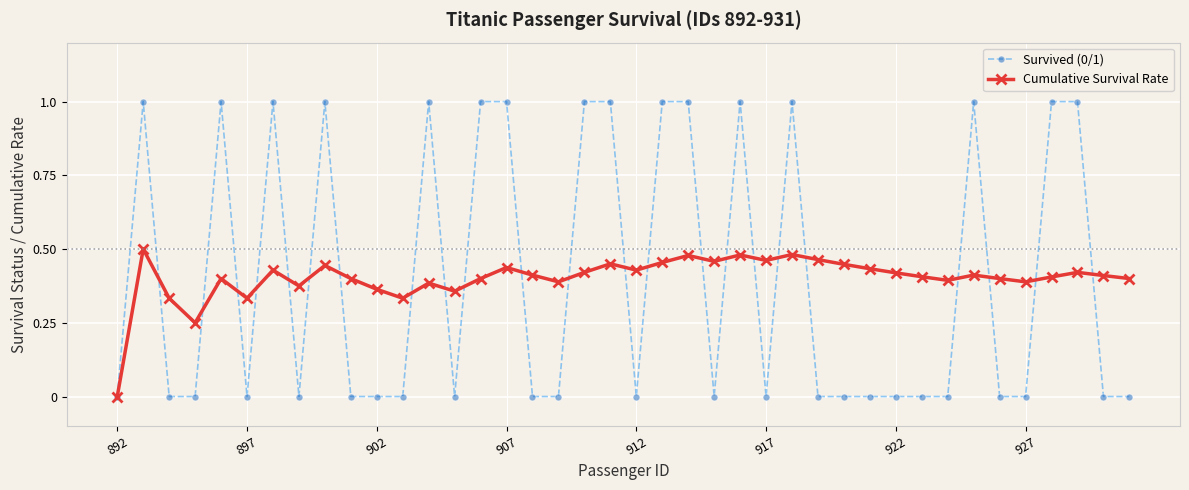

What is the maximum value shown in the chart?

1.0